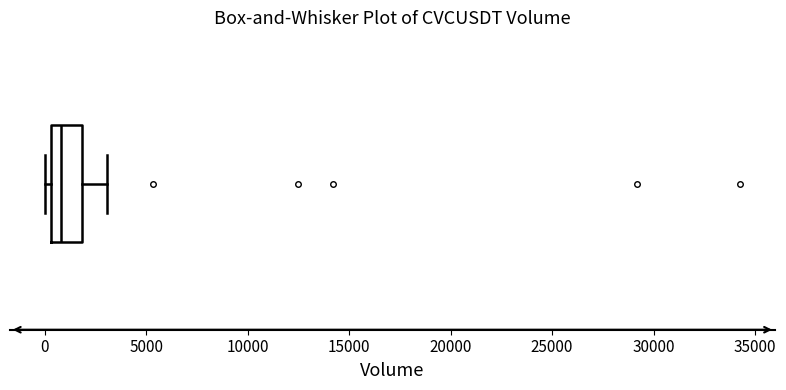

Transcribe this box plot: give where the median line is, the range the box spans, and where the two whiskers end, as read against the x-axis. The values are not printed on the chart, so give them approximately, as read against the axis.

median 1000, box 500 to 2000, whiskers 0 to 3000